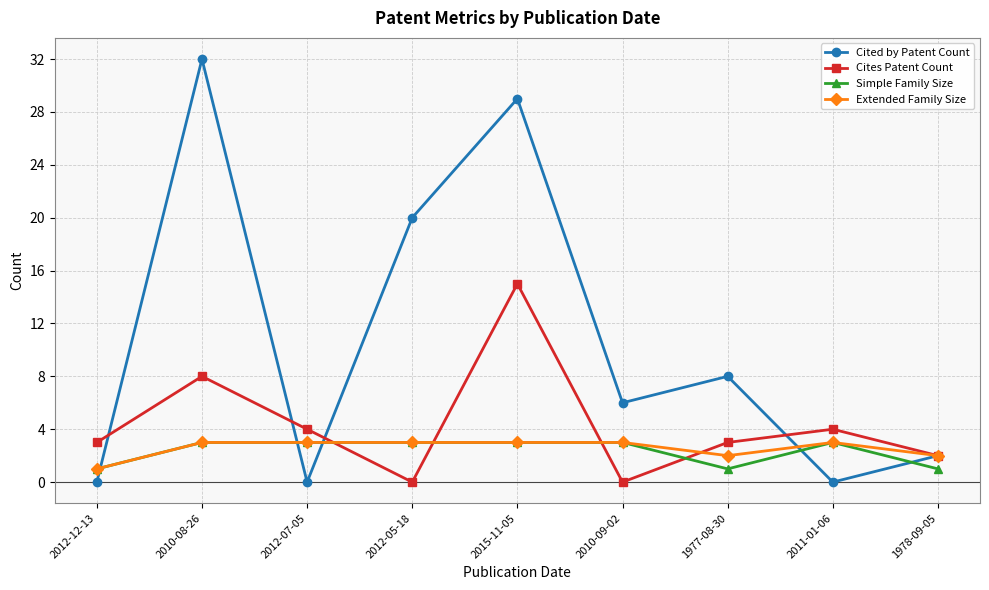

Reading right to left, what are all the values shown in this chart?

Cited by Patent Count: 1978-09-05=2	2011-01-06=0	1977-08-30=8	2010-09-02=6	2015-11-05=29	2012-05-18=20	2012-07-05=0	2010-08-26=32	2012-12-13=0
Cites Patent Count: 1978-09-05=2	2011-01-06=4	1977-08-30=3	2010-09-02=0	2015-11-05=15	2012-05-18=0	2012-07-05=4	2010-08-26=8	2012-12-13=3
Simple Family Size: 1978-09-05=1	2011-01-06=3	1977-08-30=1	2010-09-02=3	2015-11-05=3	2012-05-18=3	2012-07-05=3	2010-08-26=3	2012-12-13=1
Extended Family Size: 1978-09-05=2	2011-01-06=3	1977-08-30=2	2010-09-02=3	2015-11-05=3	2012-05-18=3	2012-07-05=3	2010-08-26=3	2012-12-13=1